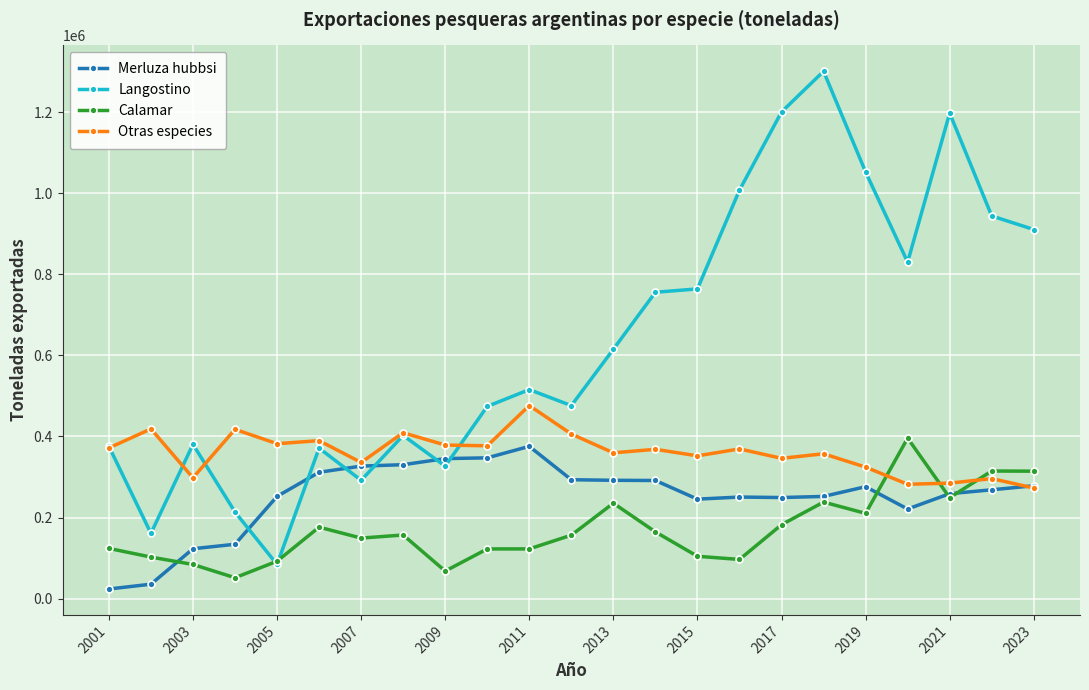

What is the maximum value for Langostino?

1300470.0